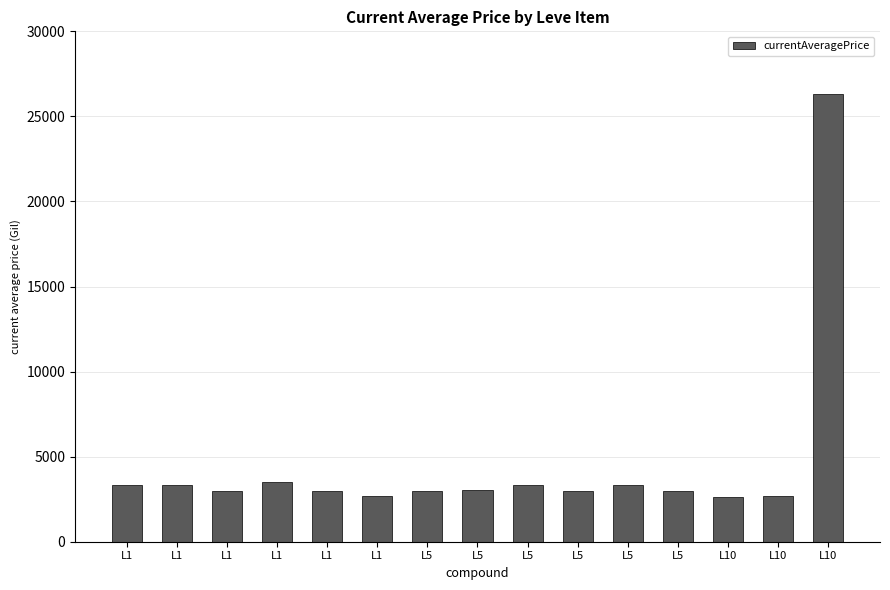

Reading right to left, transcribe all the data shown in this chart.

L10=26304	L10=2670	L10=2658	L5=3008	L5=3316	L5=3001	L5=3313	L5=3015	L5=2999	L1=2661	L1=3000	L1=3515	L1=2996	L1=3309	L1=3307